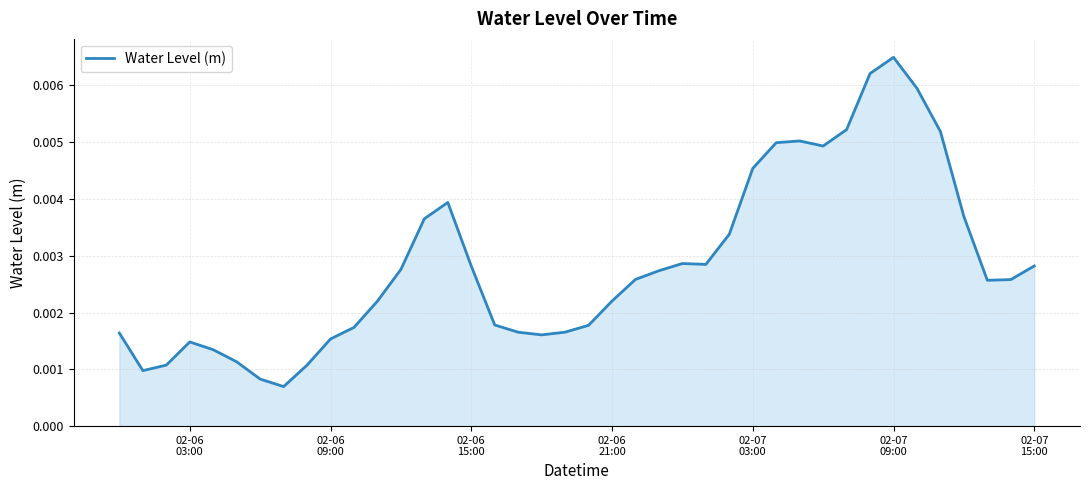

How many lines are shown in the chart?

1